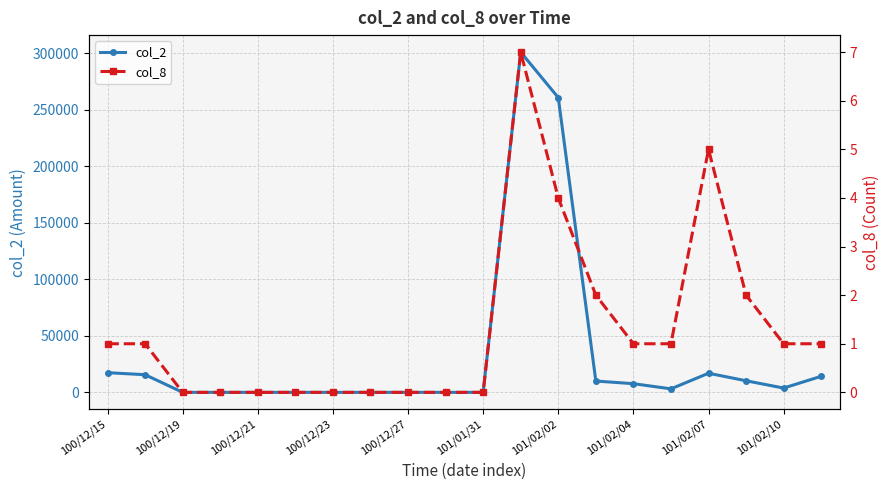

What position from the left is 100/12/15?

1